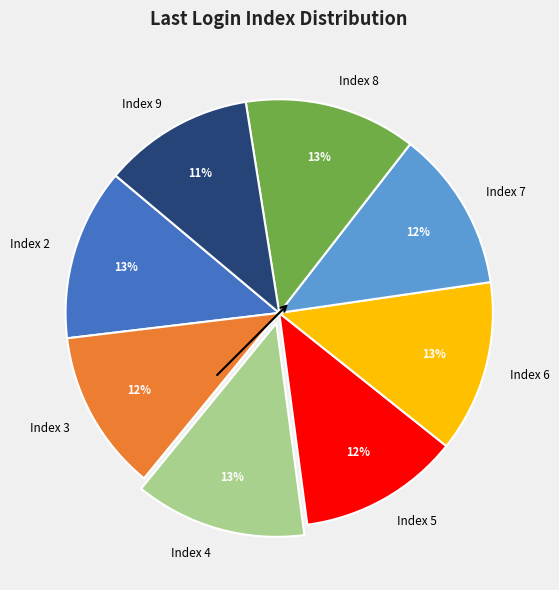

Approximately how many times larger is the value at Index 6 compared to Index 3?

1.1